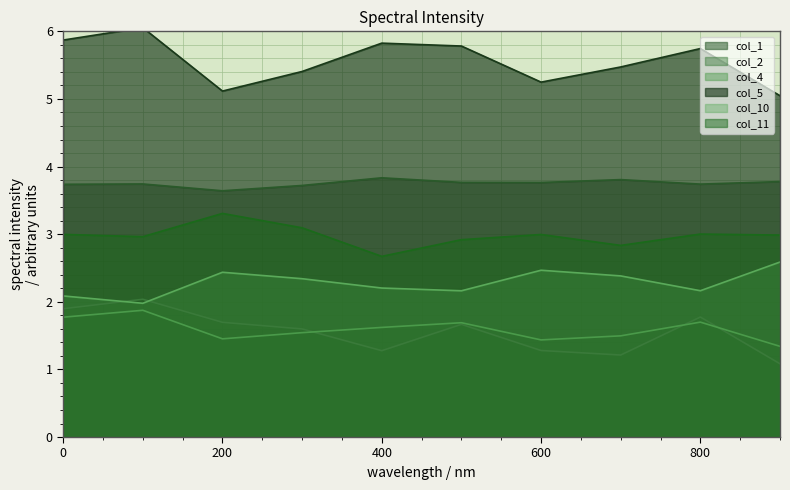

True or false: col_2 and col_11 intersect in this chart.

False